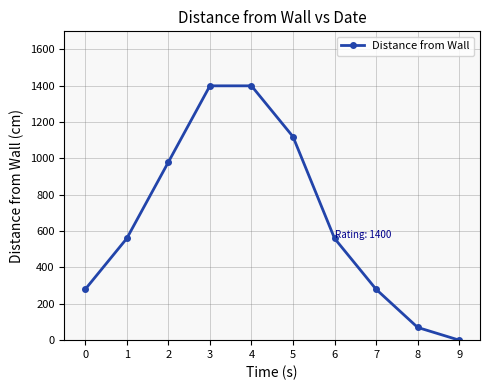

How many lines are shown in the chart?

1